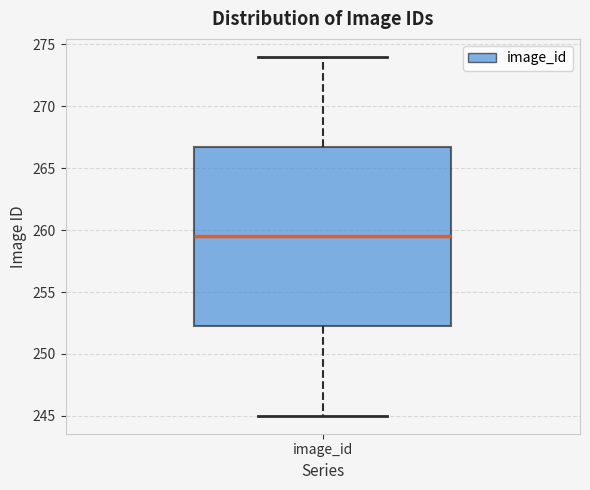

Transcribe this box plot: give where the median line is, the range the box spans, and where the two whiskers end, as read against the y-axis. The values are not printed on the chart, so give them approximately, as read against the axis.

median 259.5, box 252.5 to 267.0, whiskers 245.0 to 274.0